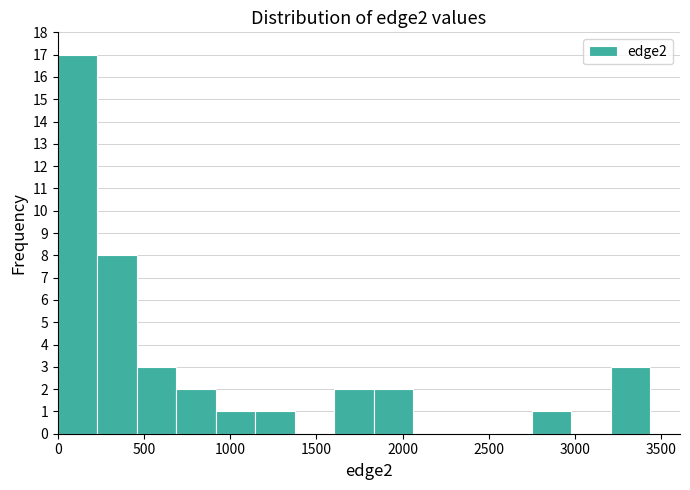

Reading left to right, list every bar in this chart as the range it spans on the x-axis followed by its height. Neither the bar edges nor the heights are printed on the chart, so give them approximately, as read against the axes.

0 to 250: 17
250 to 450: 8
450 to 700: 3
700 to 900: 2
900 to 1150: 1
1150 to 1400: 1
1400 to 1600: 0
1600 to 1850: 2
1850 to 2050: 2
2050 to 2300: 0
2300 to 2500: 0
2500 to 2750: 0
2750 to 3000: 1
3000 to 3200: 0
3200 to 3450: 3